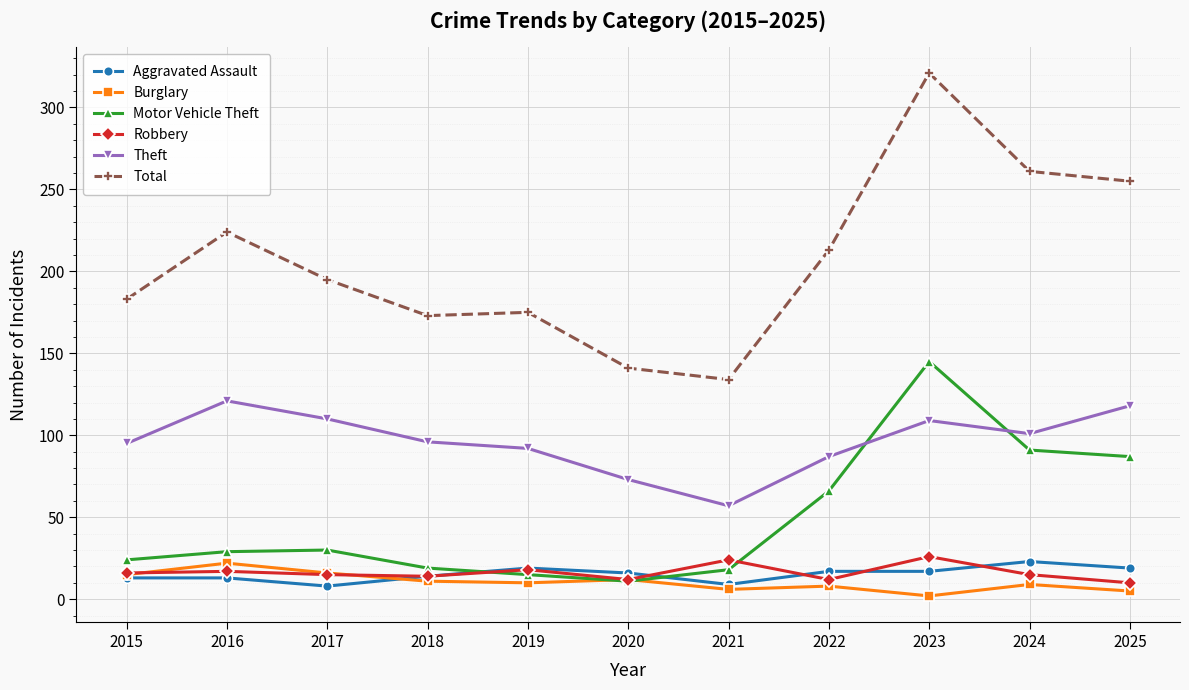

Is it true that Motor Vehicle Theft equals 11 at 2020?

True